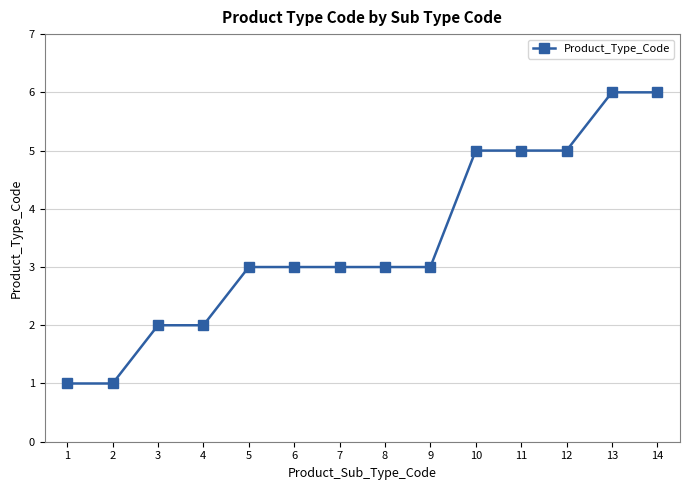

Read the value at 8.

3